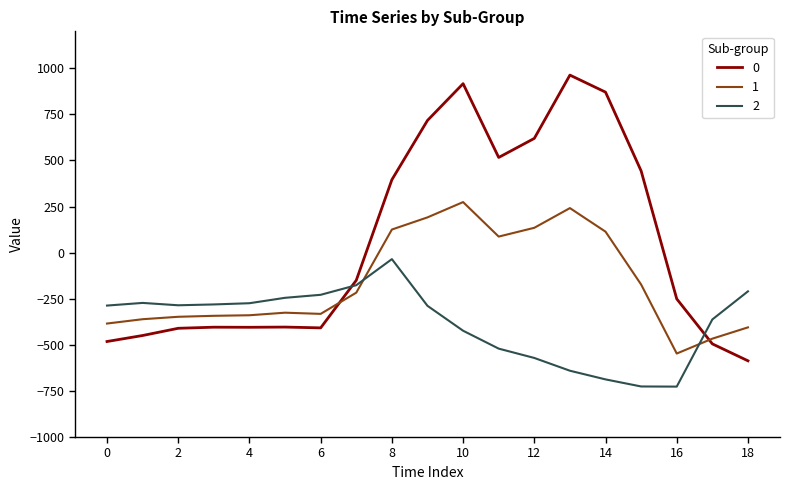

Rank the series by their maximum value, from lowest to highest.

2, 1, 0